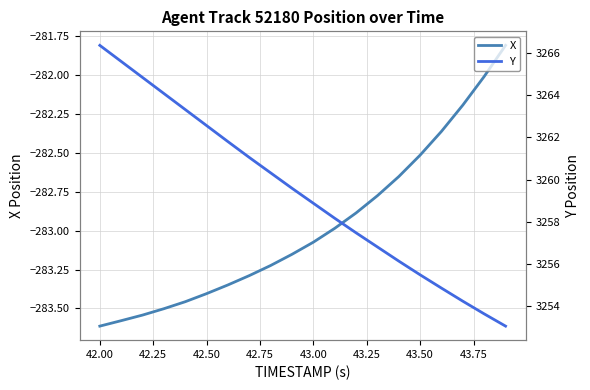

How many distinct data groups are displayed?

2